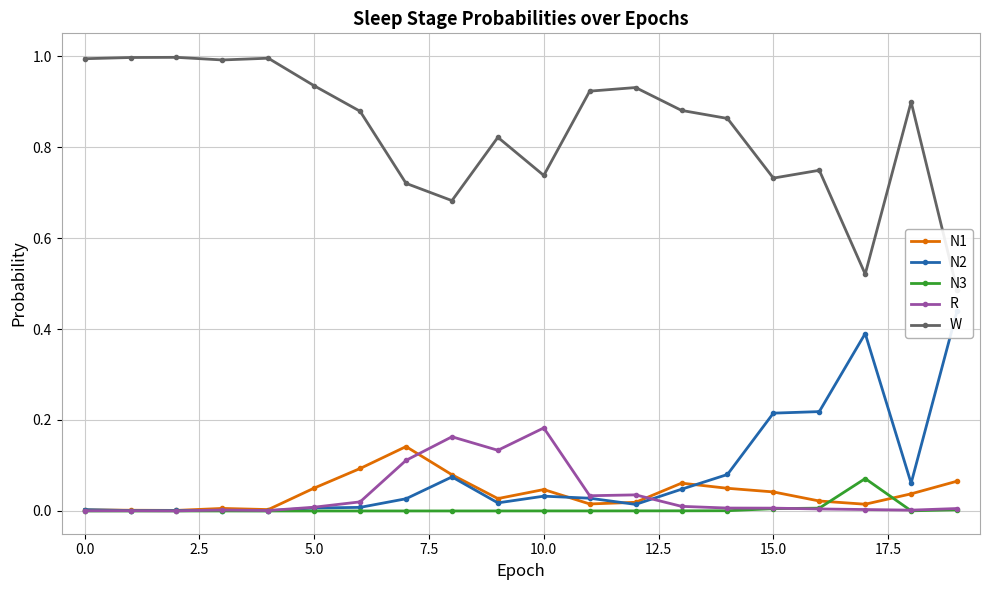

Is this an area chart (filled region under the line)?

No